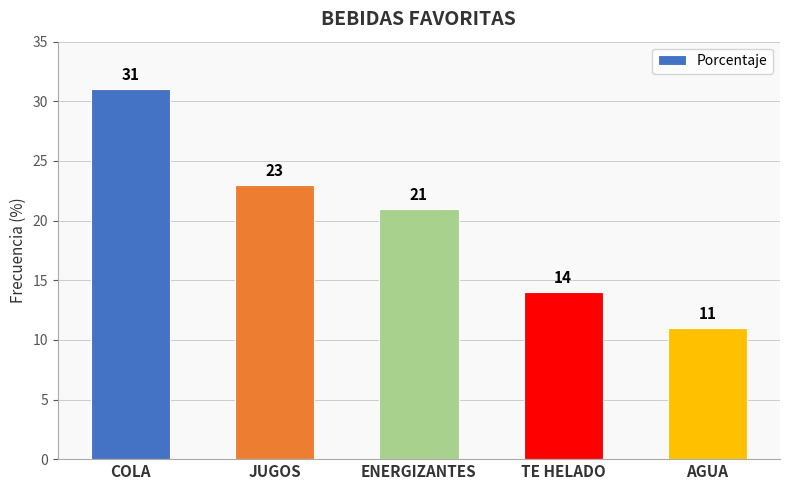

Reading right to left, extract all data points from this chart.

AGUA=11	TE HELADO=14	ENERGIZANTES=21	JUGOS=23	COLA=31